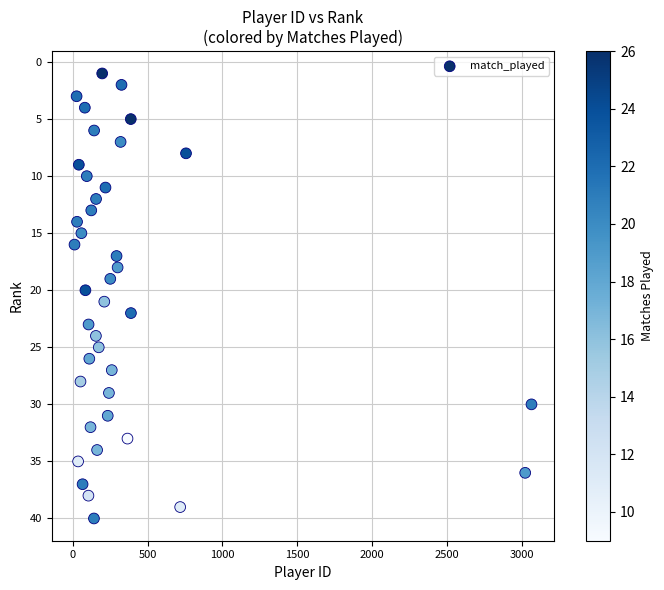

What is the range of Y values (max minus min)?

39